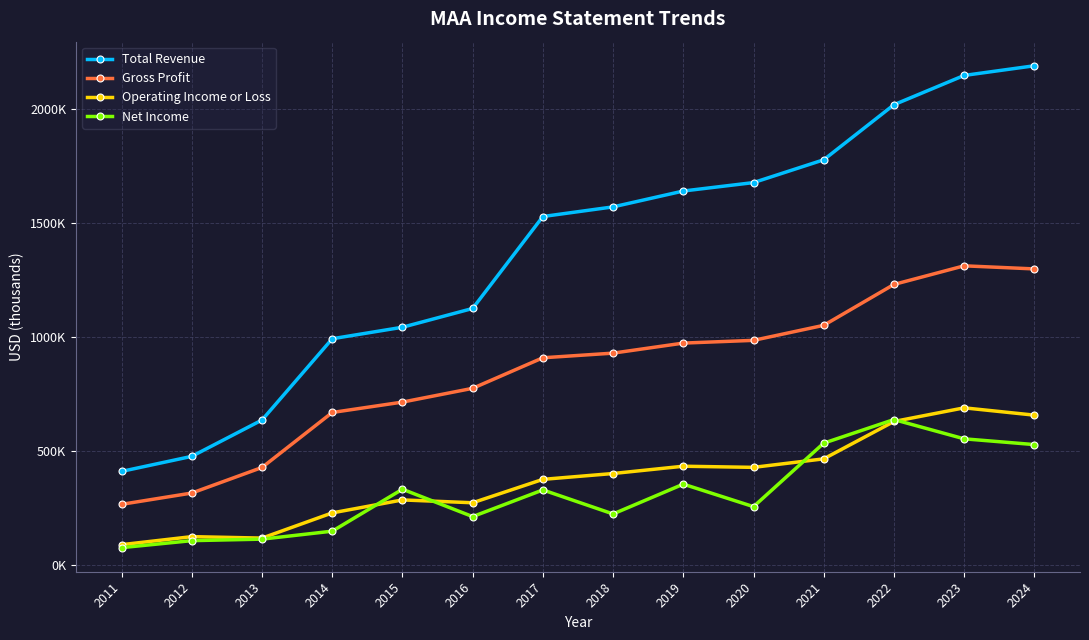

What are all the series names shown in the legend?

Total Revenue, Gross Profit, Operating Income or Loss, Net Income